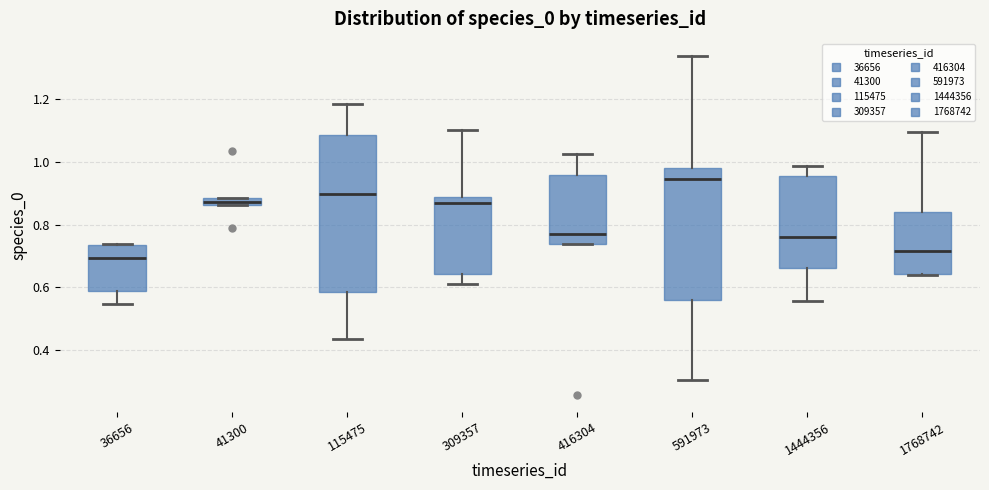

Where is the upper edge of the box at x = 41300 on the y-axis? The values are not printed on the chart, so give them approximately, as read against the axis.

0.88